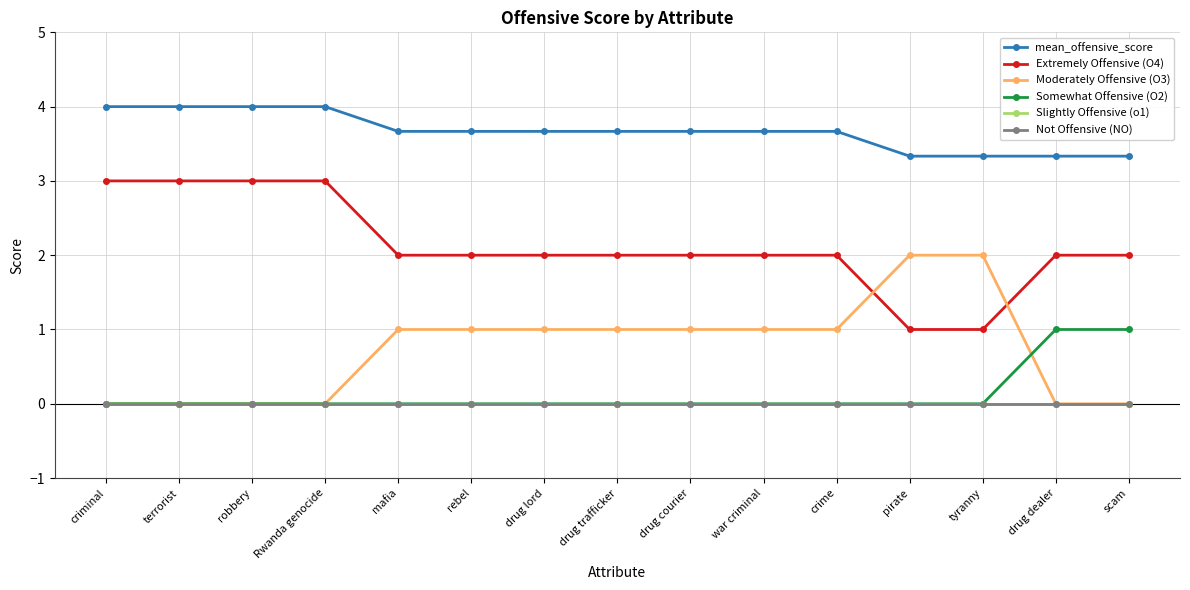

What is the difference between the mean_offensive_score values at terrorist and crime?

0.3